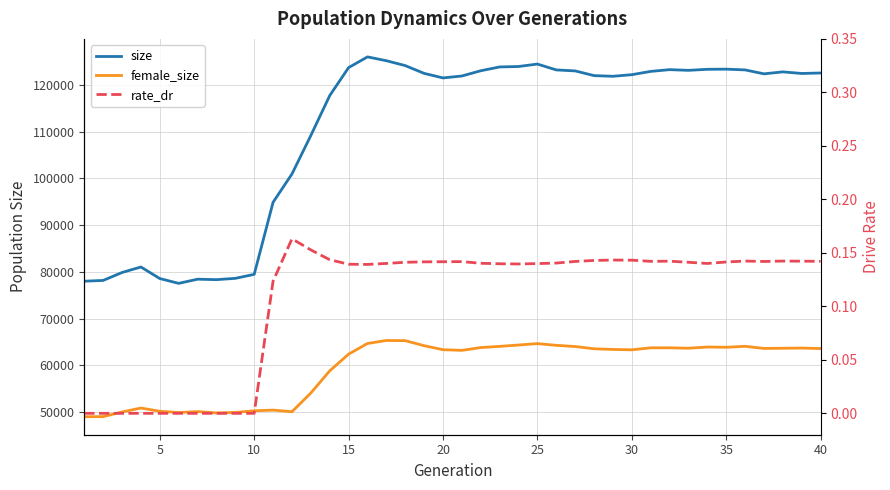

Which series has the largest total across all categories?

size